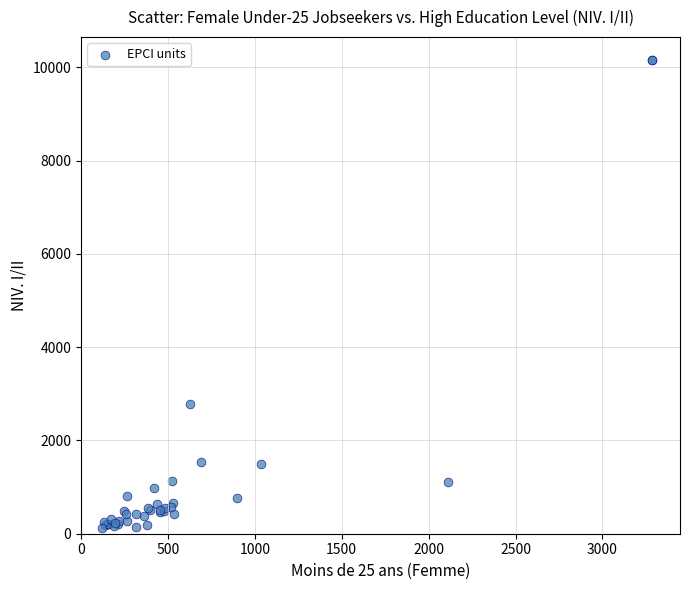

What Y value in the scatter plot is closest to 5130?

2789